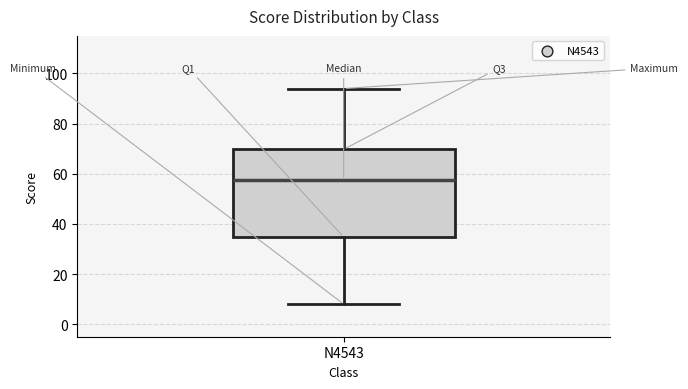

Where does the upper whisker of the box for N4543 end on the y-axis? The values are not printed on the chart, so give them approximately, as read against the axis.

94